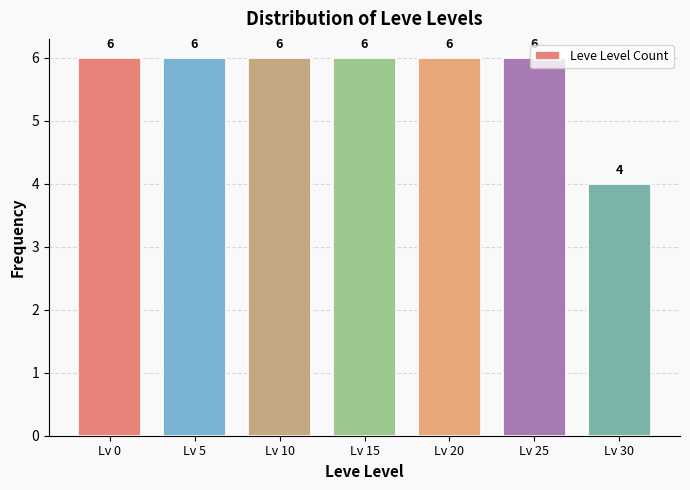

The chart shows a value of 9 at Lv 20. True or false?

False